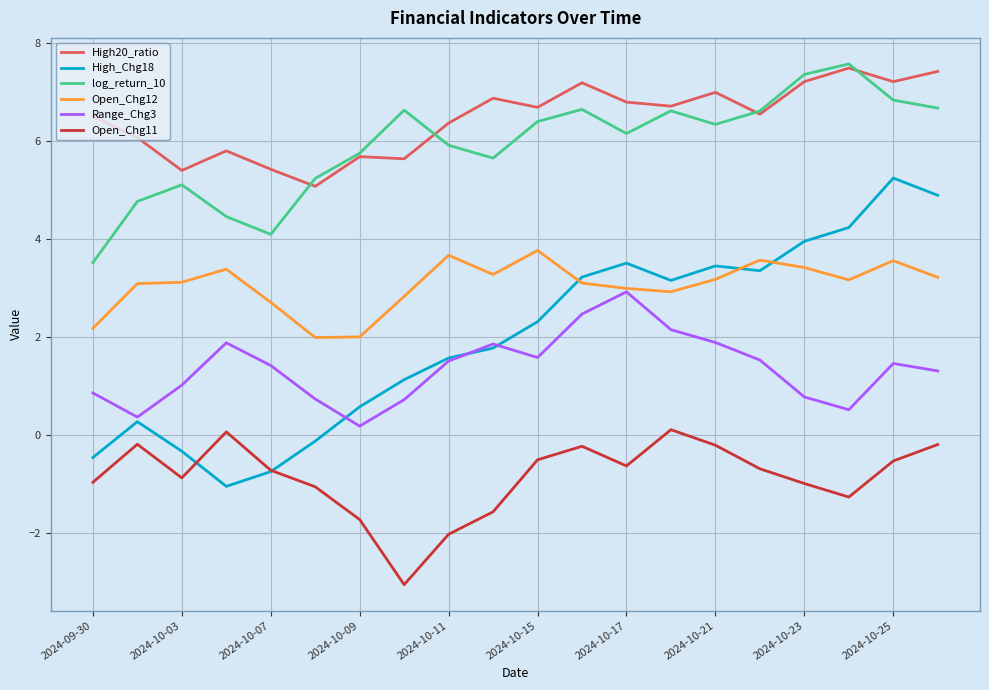

Which series has the largest total across all categories?

High20_ratio